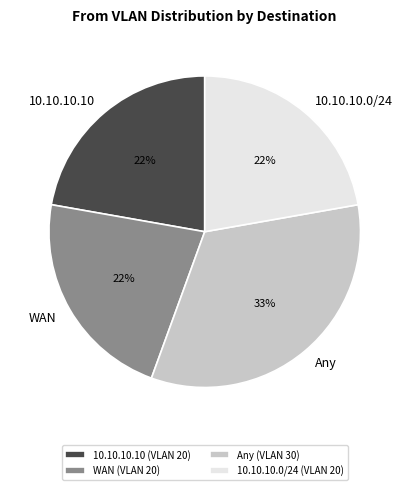

Is the sum of 10.10.10.10 (VLAN 20) and Any (VLAN 30) greater than half?

Yes